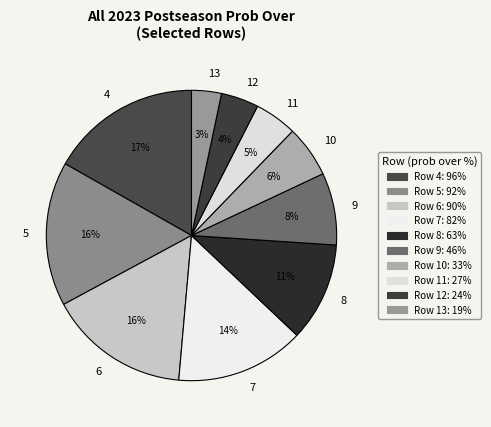

To the nearest percent, what is the combined percentage of 9 and 8?

19%